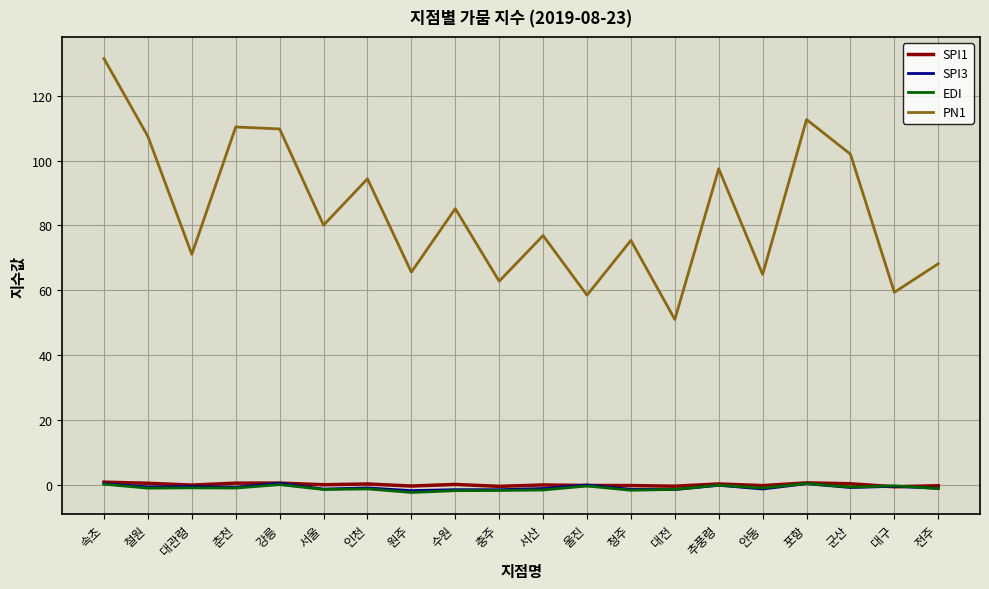

Is it true that PN1 equals 80.1 at 서울?

True